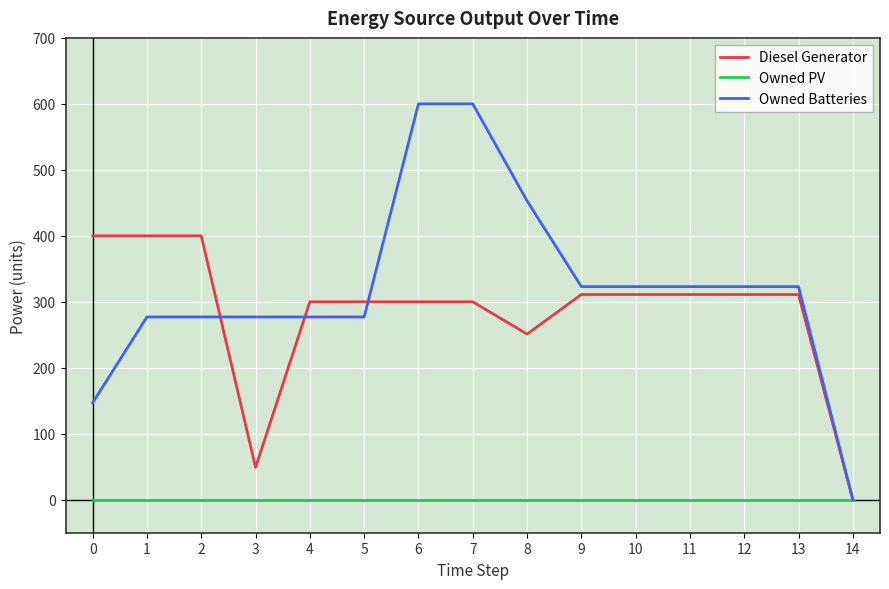

Is the value of Diesel Generator at 2 greater than the value of Owned PV at 13?

Yes